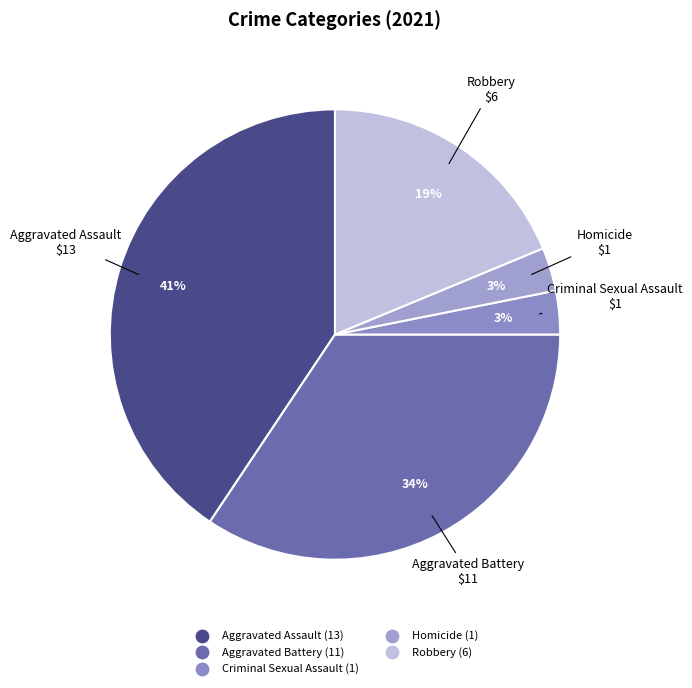

Which has a higher value, Aggravated Assault or Robbery?

Aggravated Assault